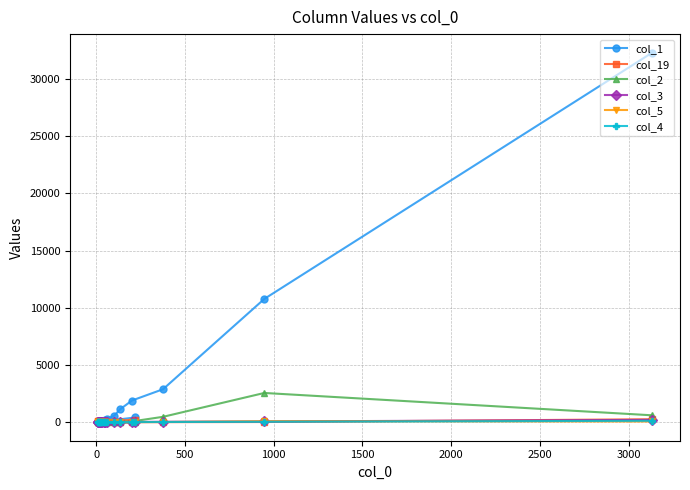

In col_1, how many points are lower than both neighbors (excluding endpoints)?

3